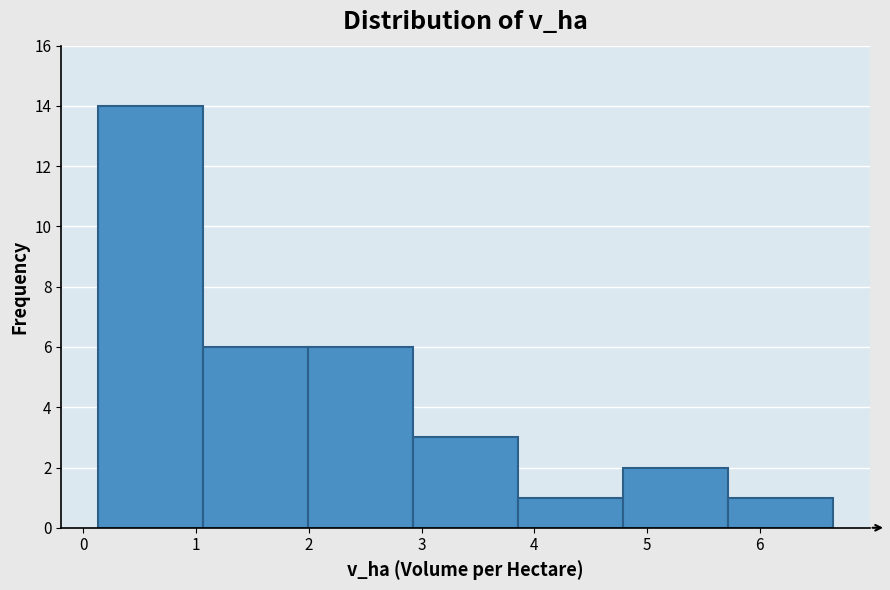

Reading left to right, list every bar in this chart as the range it spans on the x-axis followed by its height. Neither the bar edges nor the heights are printed on the chart, so give them approximately, as read against the axes.

0.1 to 1.1: 14
1.1 to 2.0: 6
2.0 to 2.9: 6
2.9 to 3.9: 3
3.9 to 4.8: 1
4.8 to 5.7: 2
5.7 to 6.7: 1